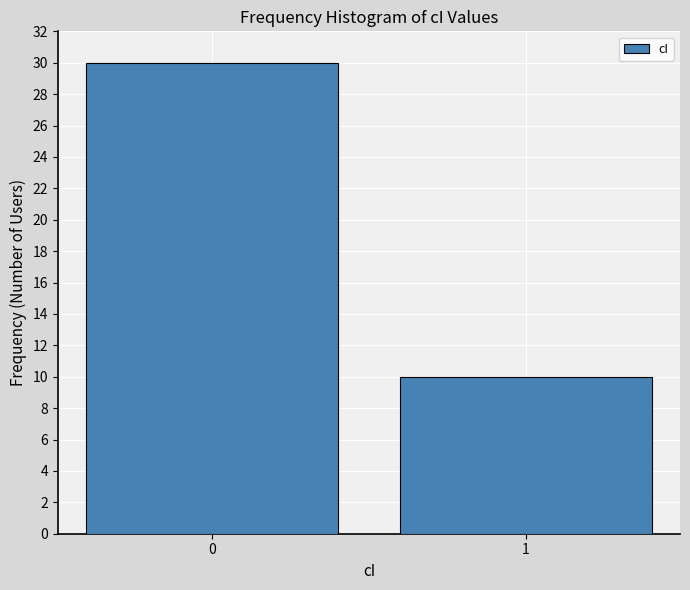

Reading left to right, what are all the values shown in this chart?

30	10